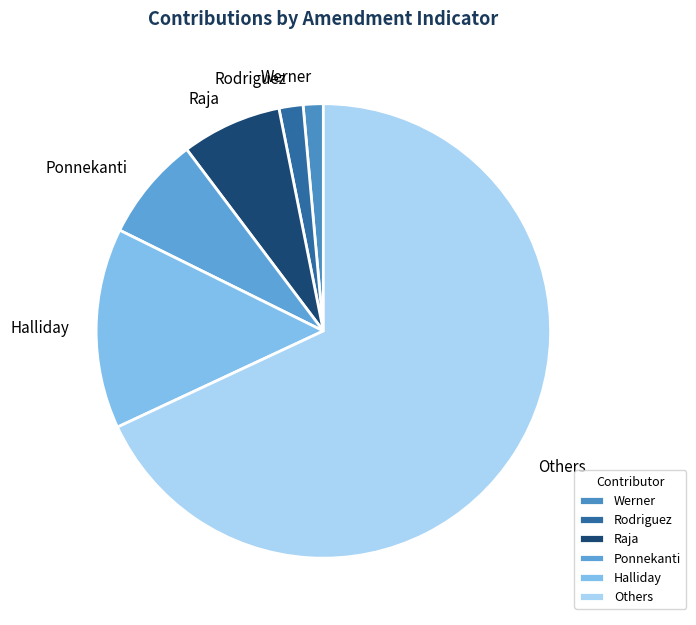

Which slice is the largest?

Others